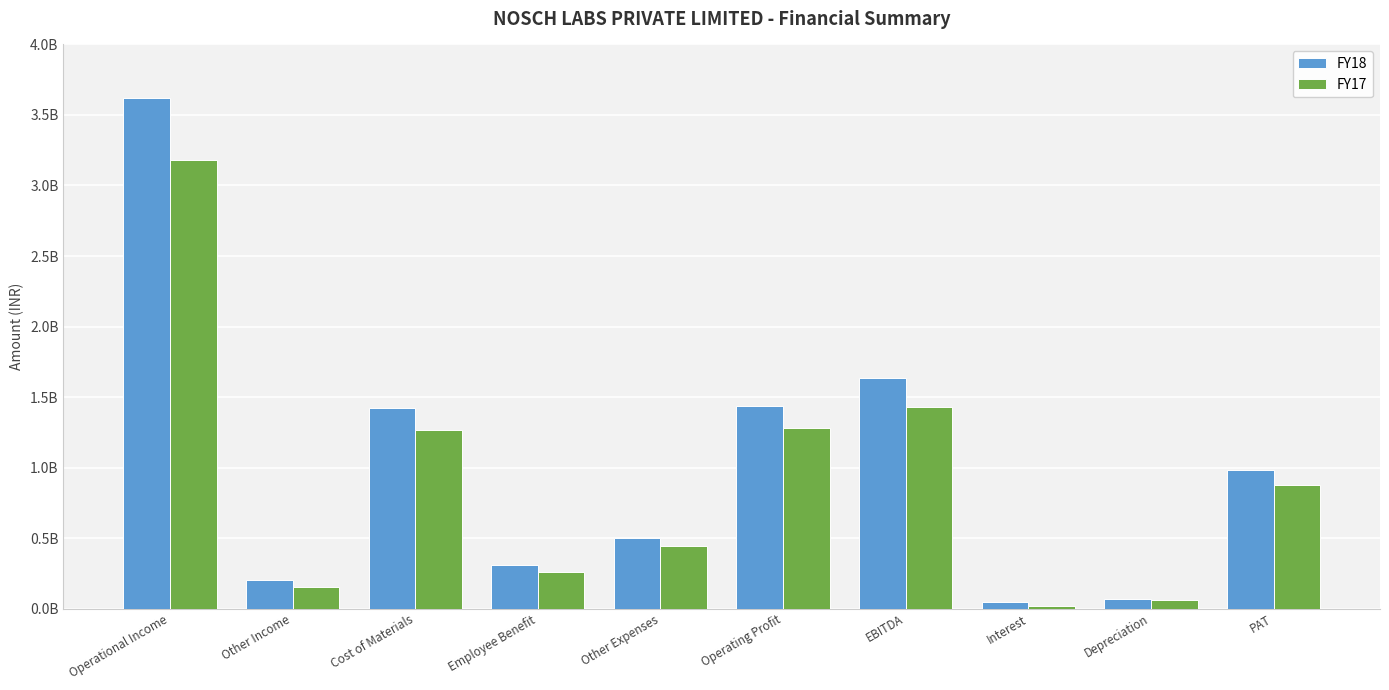

What is the label of the 9th bar from the right?

Other Income